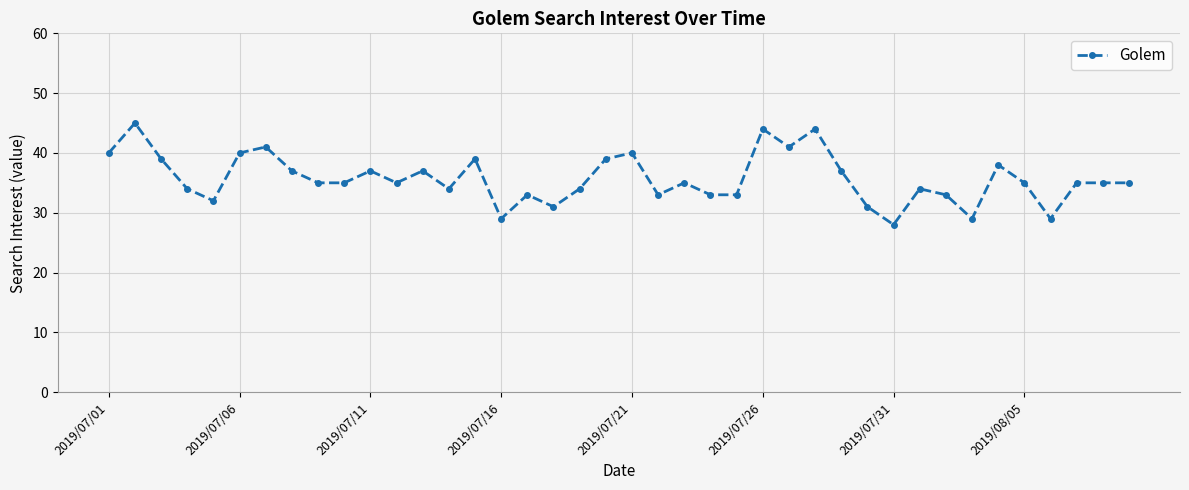

Does the chart display data point markers on the line(s)?

Yes